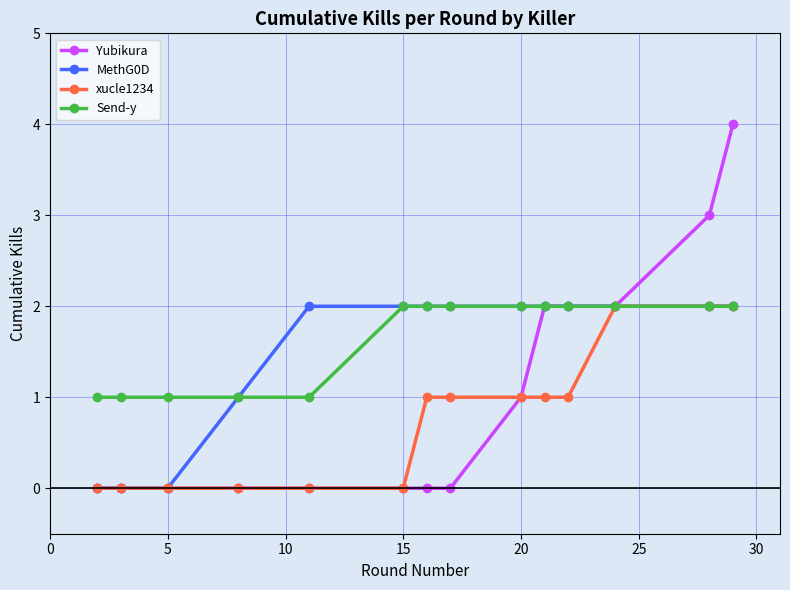

Does the chart have visible grid lines?

Yes